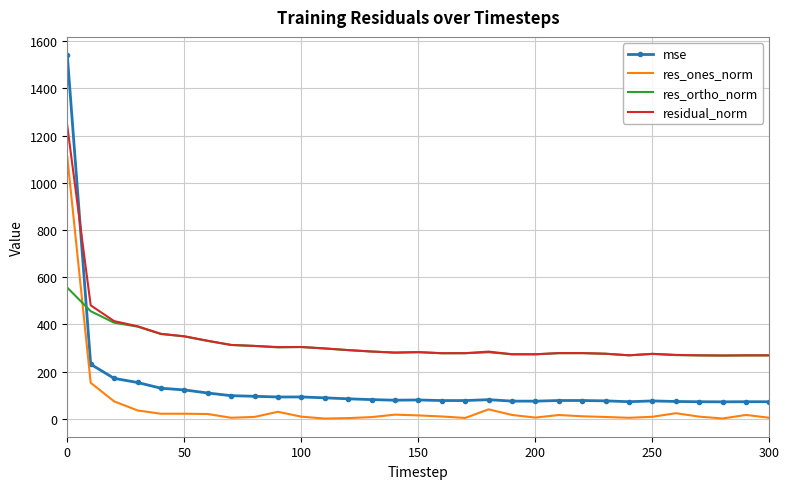

What is the maximum value shown in the chart?

1541.4